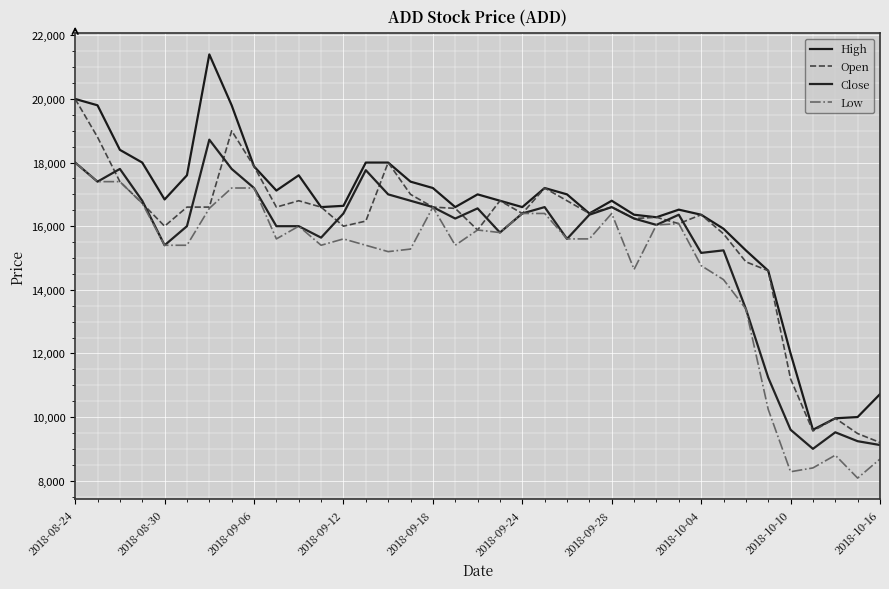

What is the value of the High point at the 17th from the left?

17200